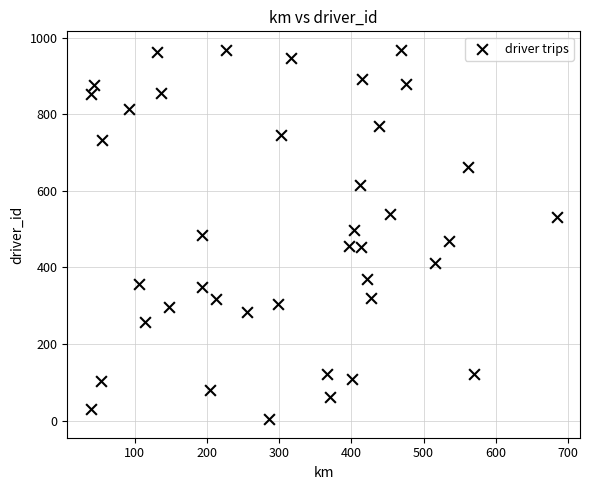

What is the range of Y values (max minus min)?

964